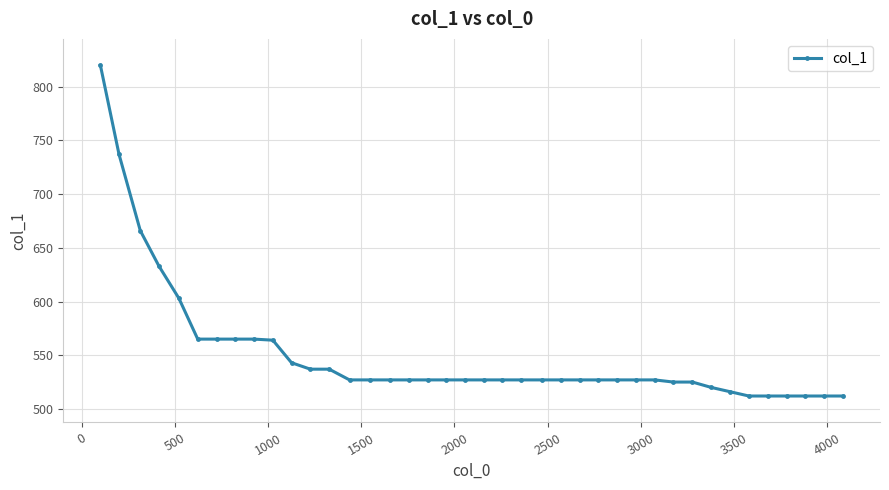

How many lines are shown in the chart?

1